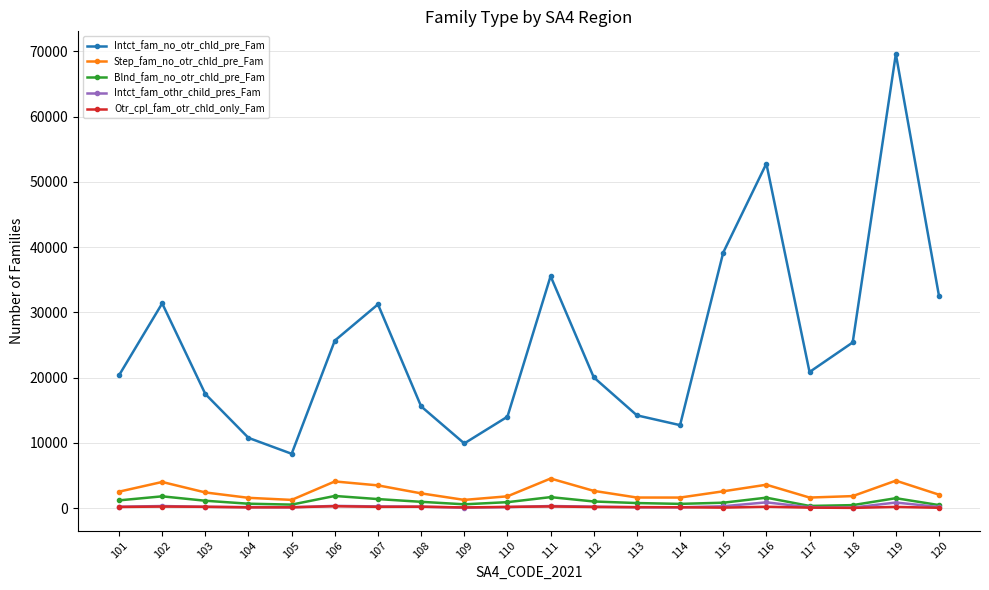

True or false: Intct_fam_no_otr_chld_pre_Fam and Intct_fam_othr_child_pres_Fam cross at least once.

False